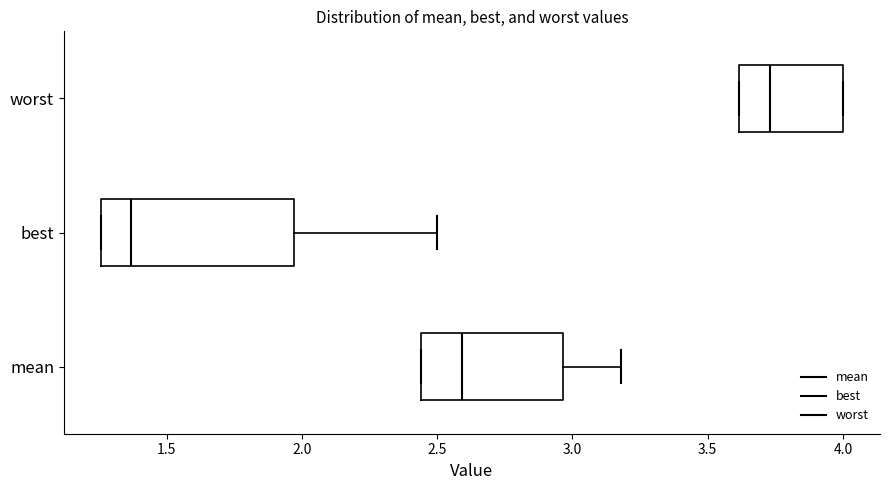

Reading bottom to top, transcribe this box plot: for each box, give where its median line is, the range the box spans, and where its two whiskers end, as read against the x-axis. The values are not printed on the chart, so give them approximately, as read against the axis.

mean: median 2.60, box 2.45 to 2.95, whiskers 2.45 to 3.20
best: median 1.35, box 1.25 to 1.95, whiskers 1.25 to 2.50
worst: median 3.75, box 3.60 to 4.00, whiskers 3.60 to 4.00